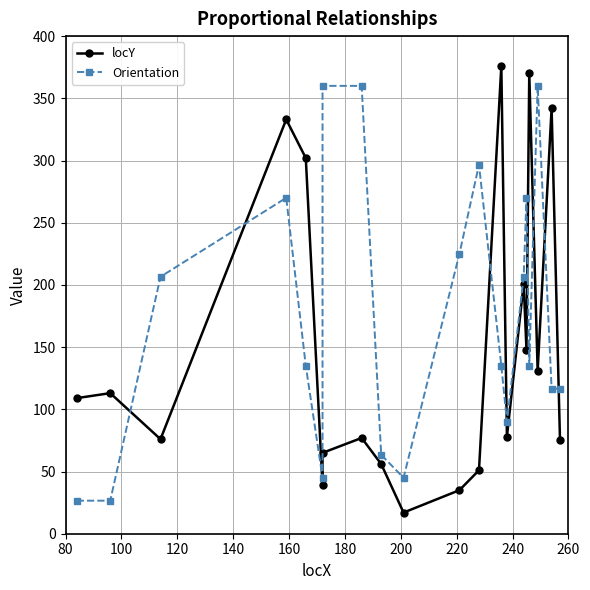

Rank the series by their average value, from lowest to highest.

locY, Orientation